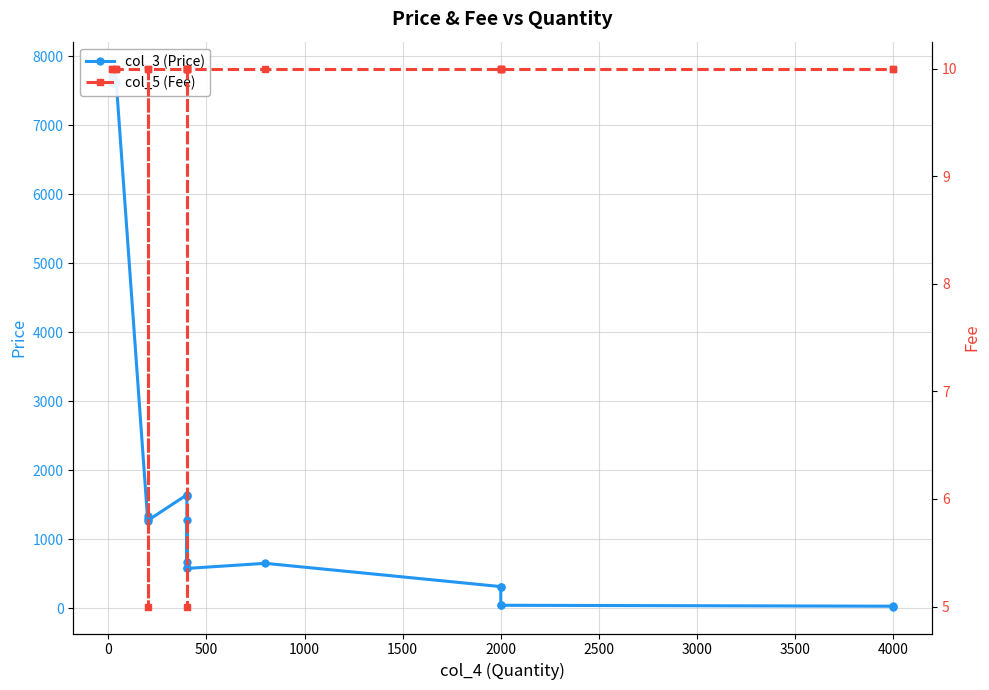

What are all the series names shown in the legend?

col_3 (Price), col_5 (Fee)